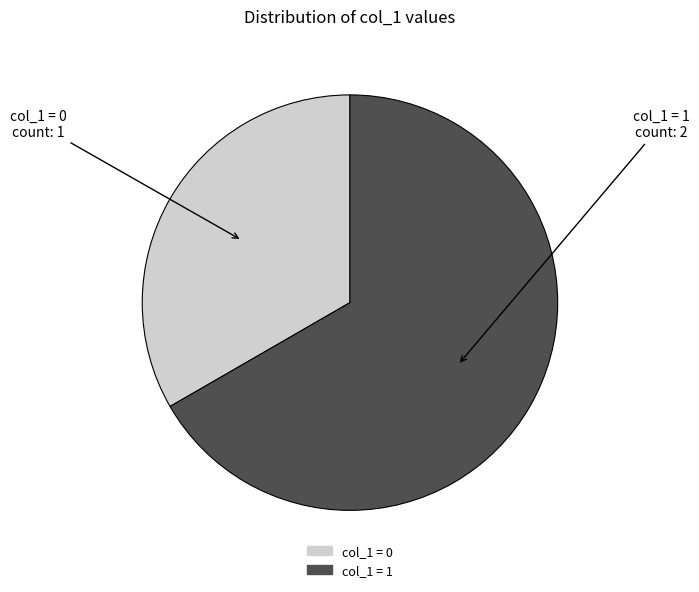

Is there a majority slice in this chart?

Yes